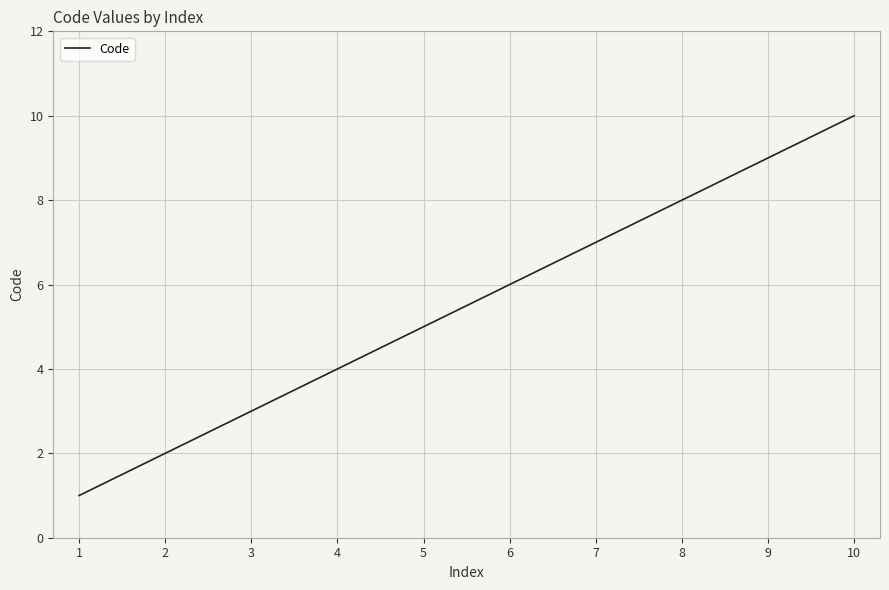

How many values are below 6?

5